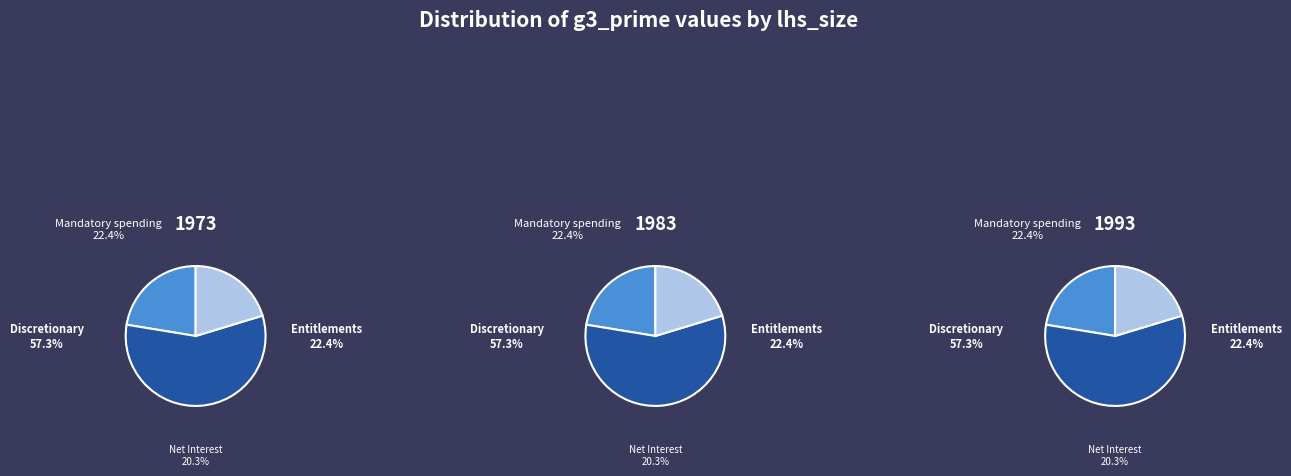

True or false: 3 accounts for 7% of the total.

False